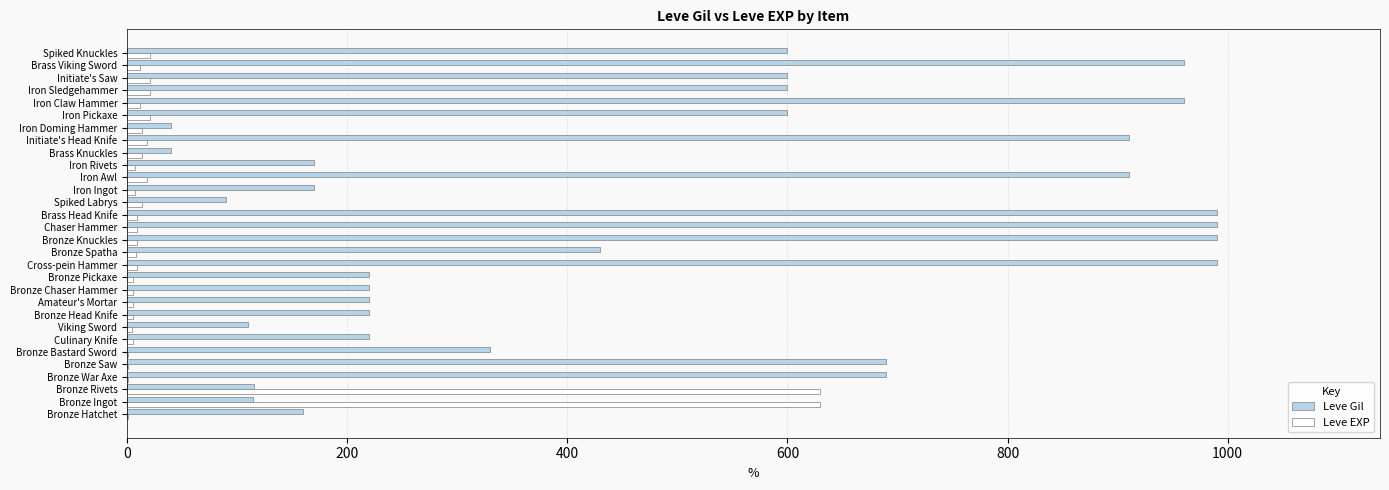

Which series changed the most between Iron Awl and Spiked Knuckles?

Leve Gil